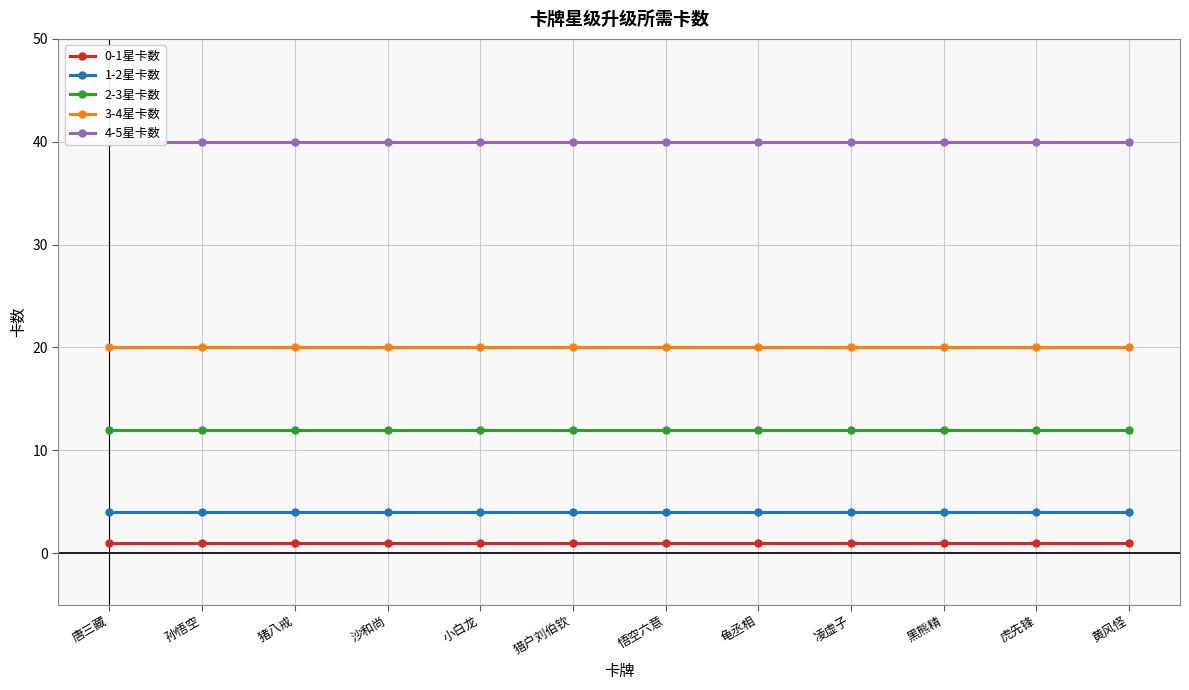

What is the label of the 9th point from the left?

凌虚子